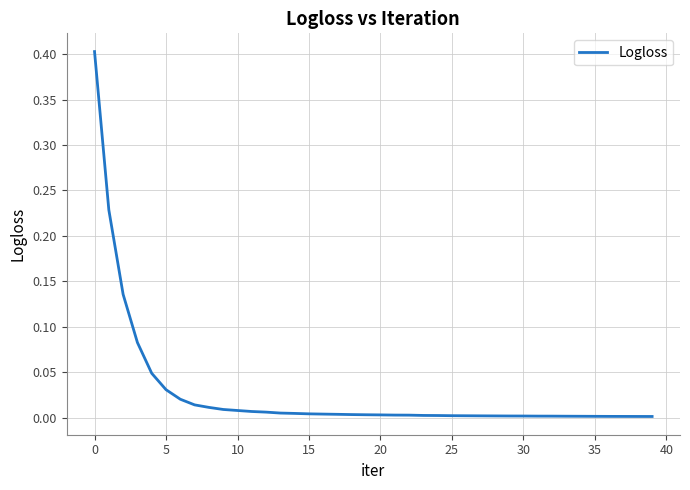

What is the maximum value shown in the chart?

0.4